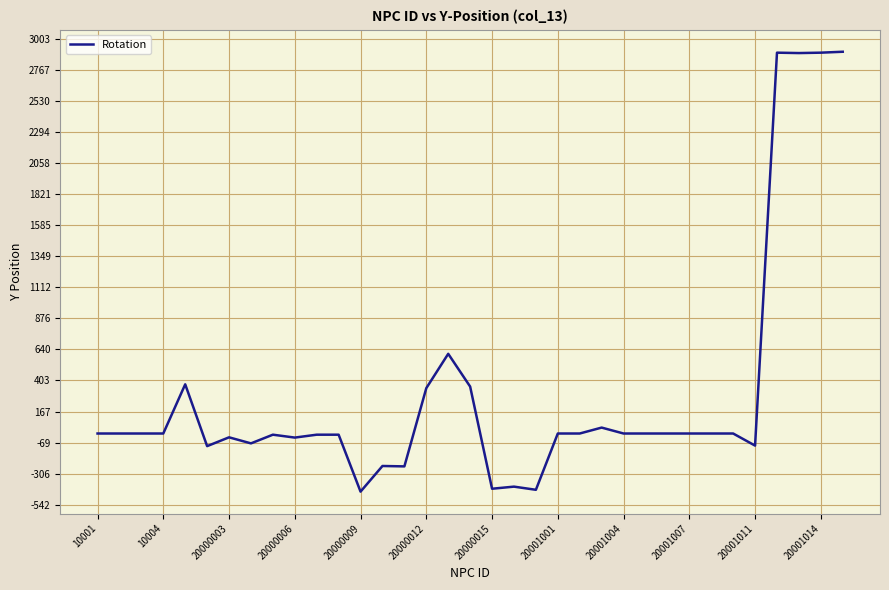

What is the minimum value shown in the chart?

-442